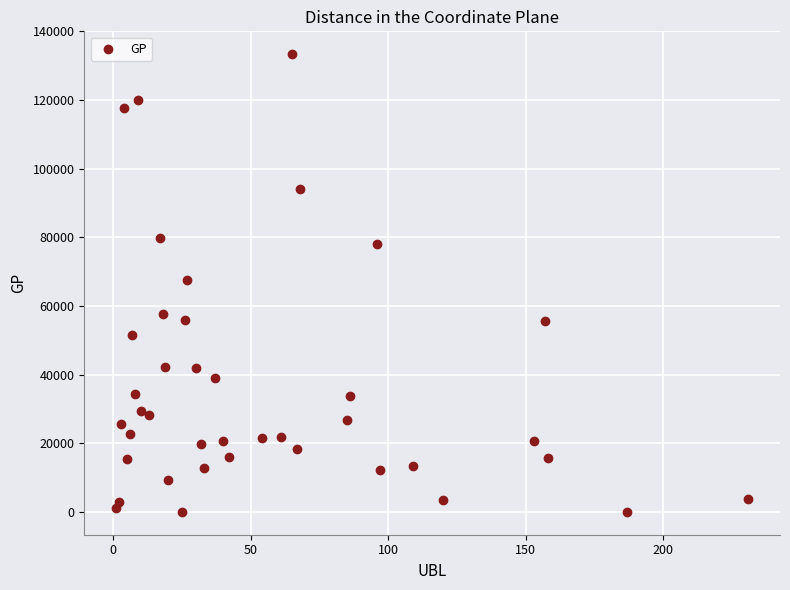

What is the range of Y values (max minus min)?

133340